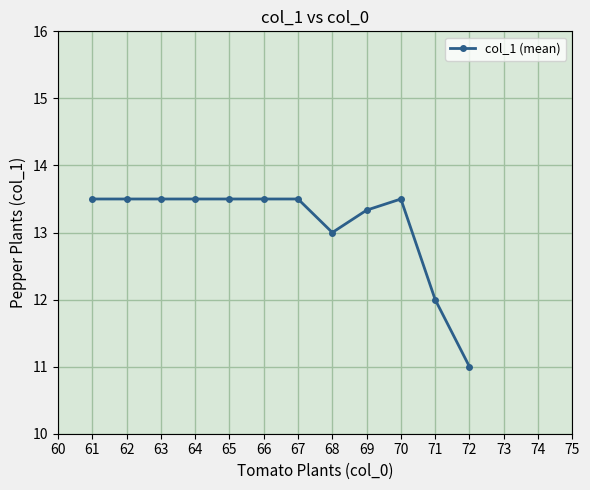

What is the ratio of the value at 61 to the value at 68?

1.0